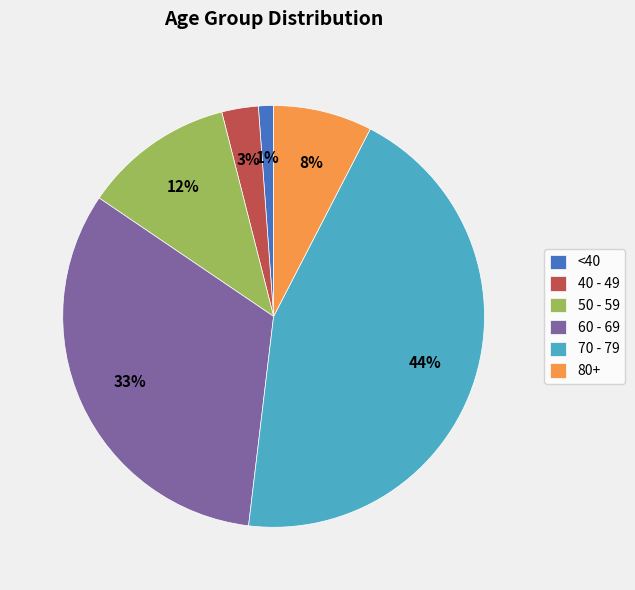

How many segments does this pie chart have?

6